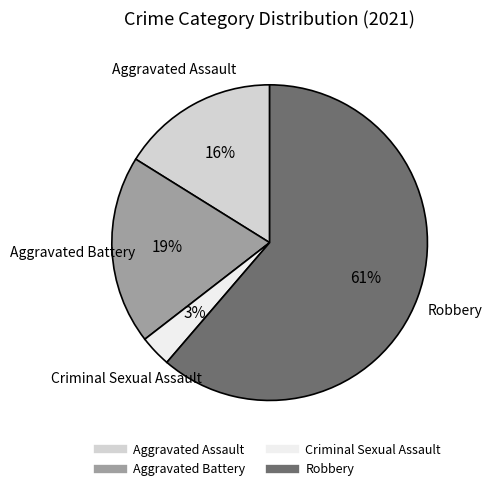

Which category has the smallest portion of the pie?

Criminal Sexual Assault